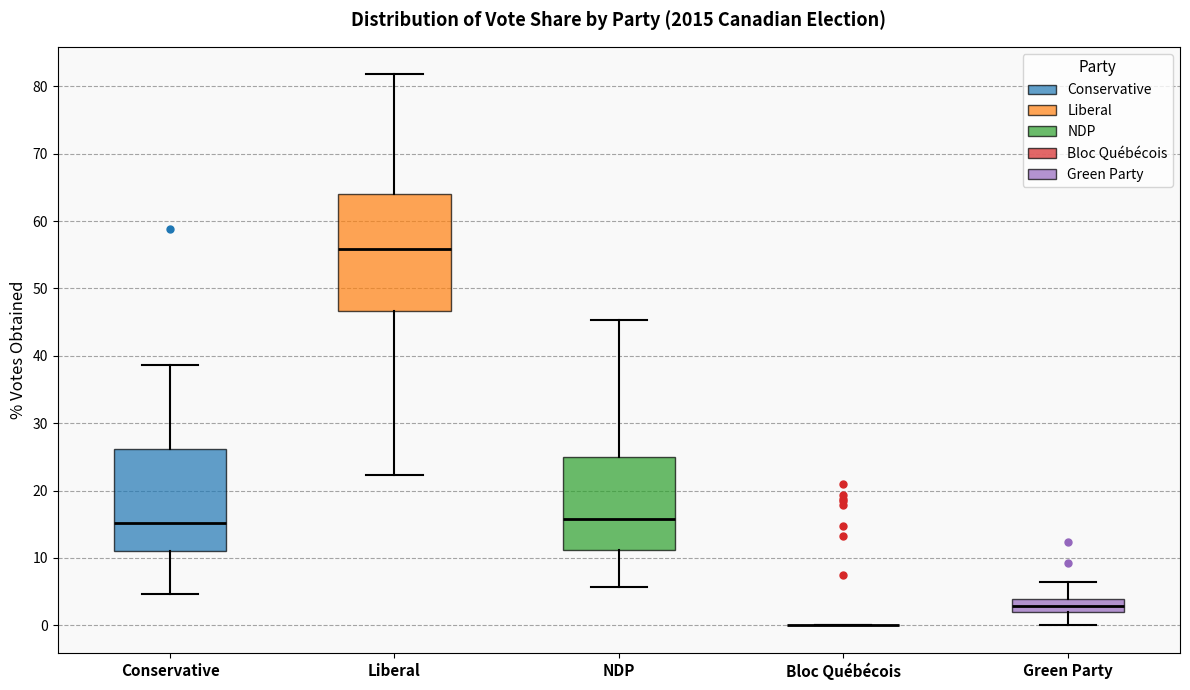

Reading left to right, transcribe this box plot: for each box, give where its median line is, the range the box spans, and where its two whiskers end, as read against the y-axis. The values are not printed on the chart, so give them approximately, as read against the axis.

Conservative: median 15, box 11 to 26, whiskers 5 to 39
Liberal: median 56, box 47 to 64, whiskers 22 to 82
NDP: median 16, box 11 to 25, whiskers 6 to 45
Bloc Québécois: box collapsed to a line at 0, whiskers 0 to 0
Green Party: median 3, box 2 to 4, whiskers 0 to 6